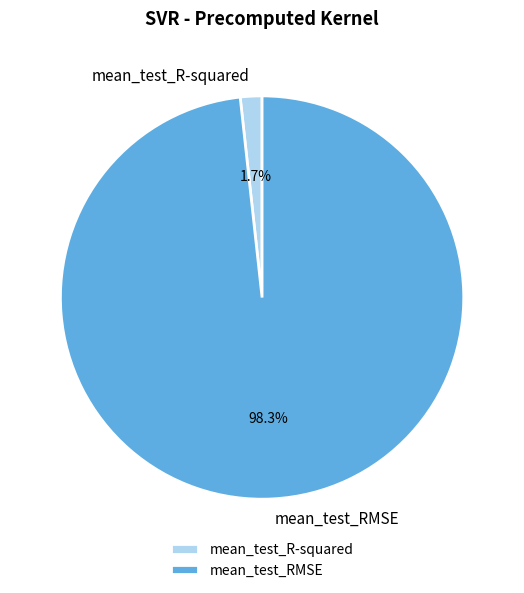

To the nearest percent, what percentage of the pie is mean_test_RMSE?

98%